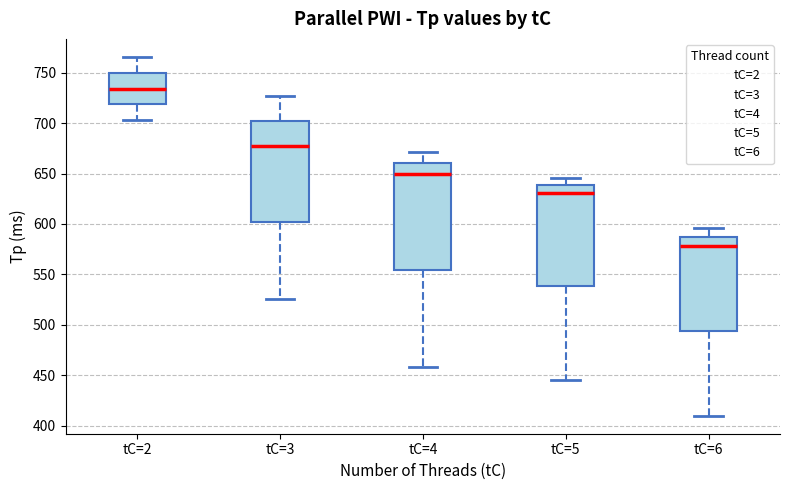

Which box is the tallest, from its lower edge to its upper edge?

tC=4